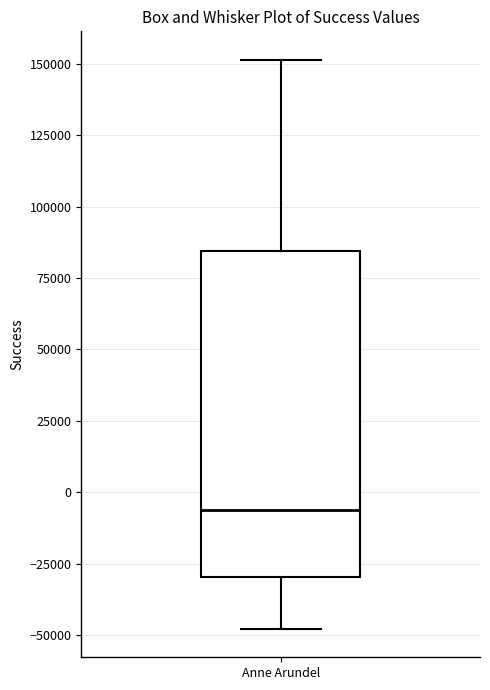

Where is the upper edge of the box for Anne Arundel on the y-axis? The values are not printed on the chart, so give them approximately, as read against the axis.

85000